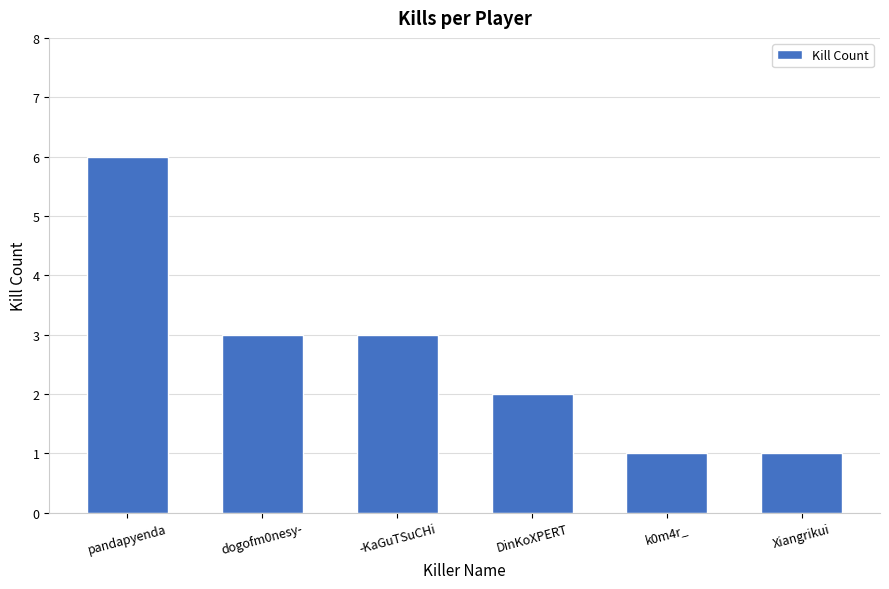

Reading right to left, transcribe all the data shown in this chart.

1	1	2	3	3	6